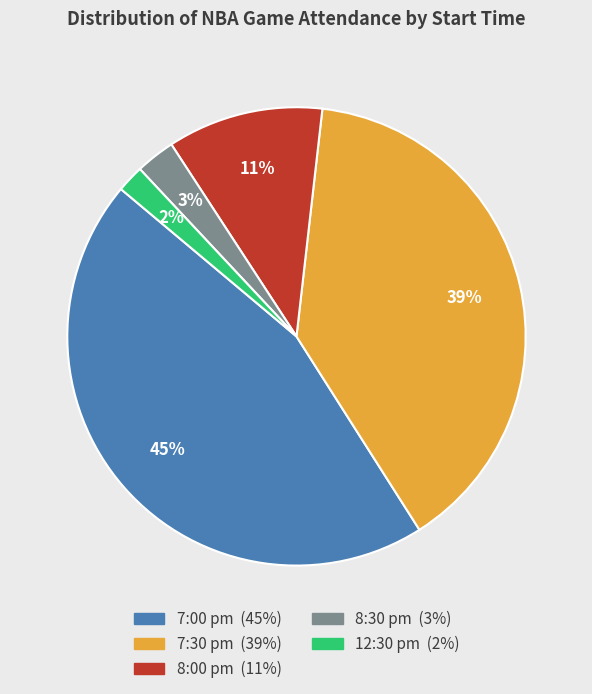

Does any single category account for the majority?

No